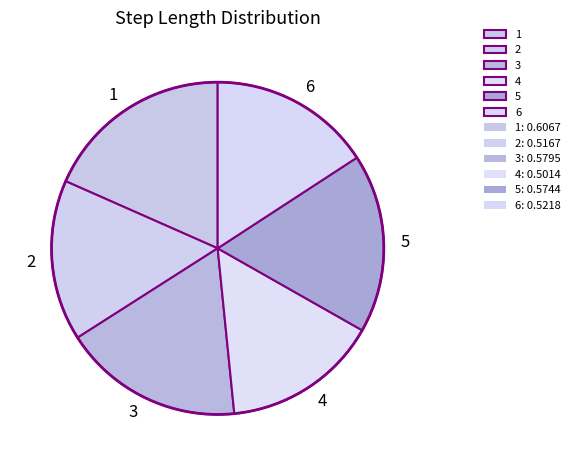

The 2 slice represents 16% of the pie. True or false?

True